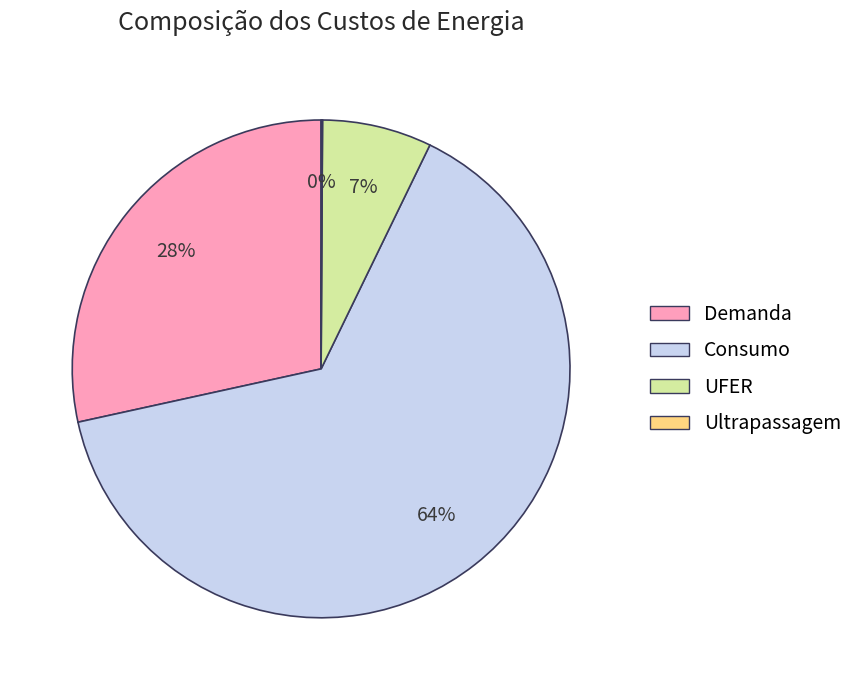

Is there a majority slice in this chart?

Yes